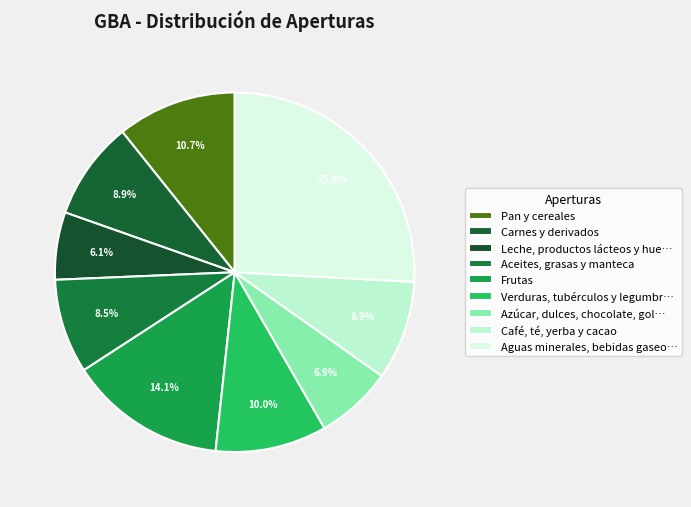

How many slices are in this pie chart?

9